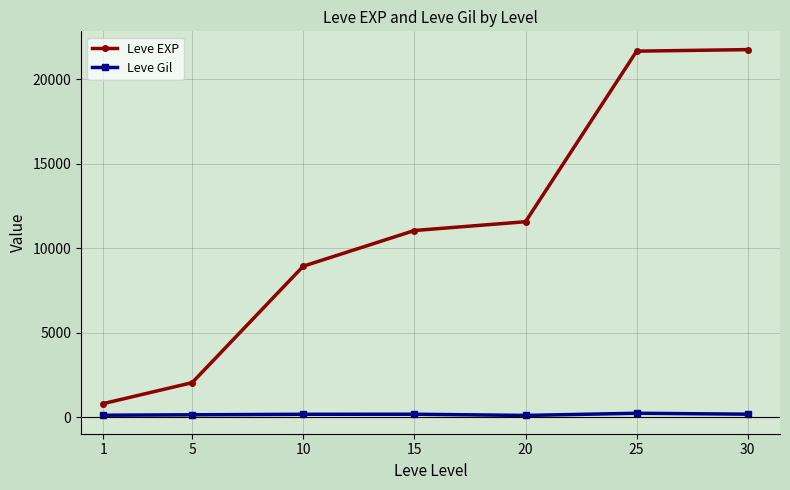

What is the greatest value displayed?

21740